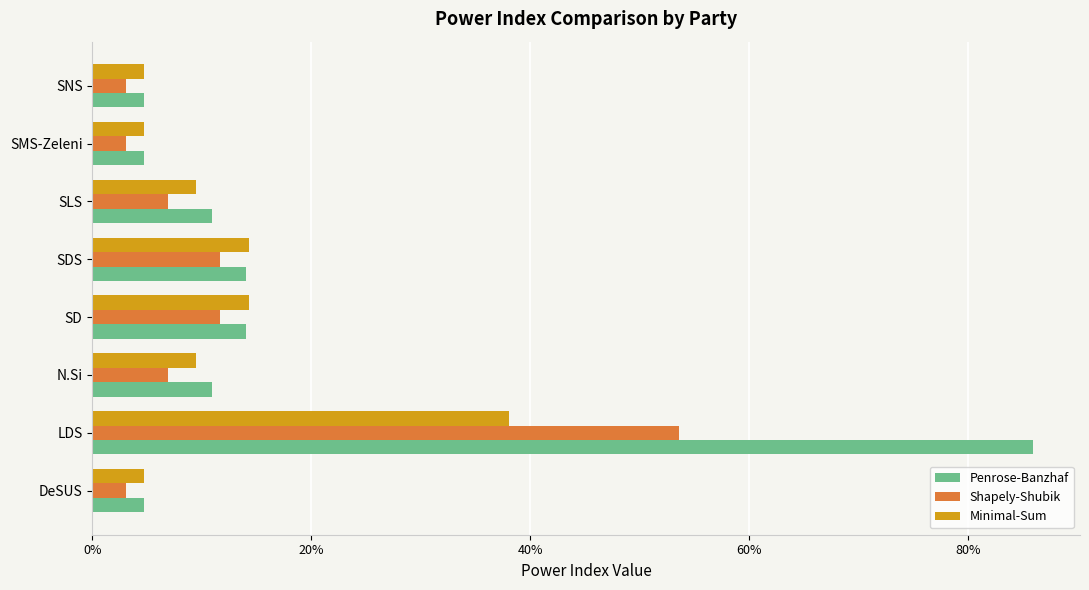

Which series has the largest total across all categories?

Penrose-Banzhaf